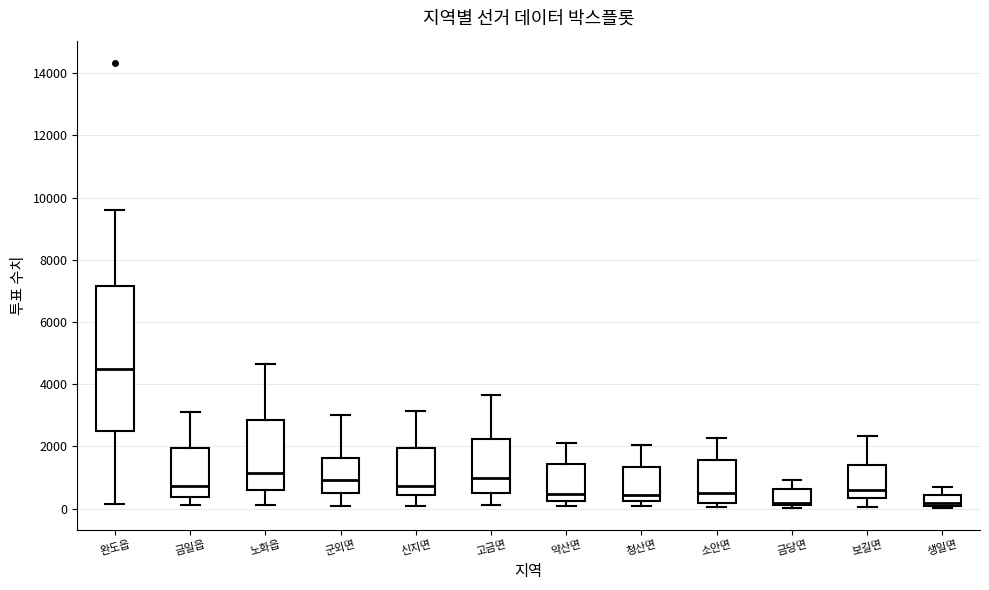

Where is the lower edge of the box for 소안면 on the y-axis? The values are not printed on the chart, so give them approximately, as read against the axis.

200